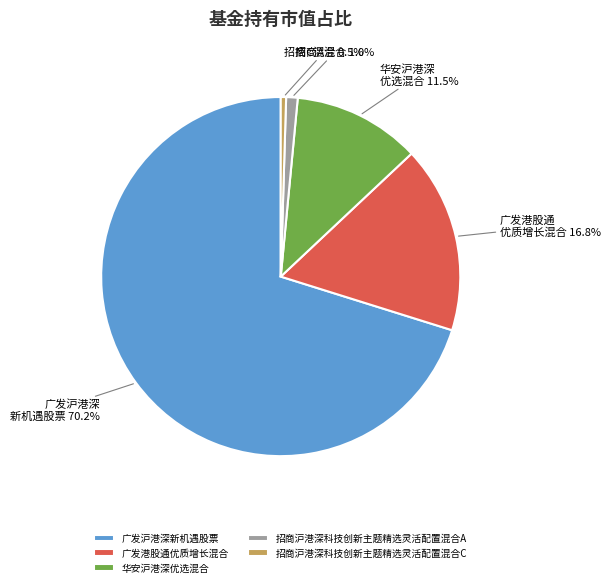

To the nearest percent, what is the average slice percentage?

20%